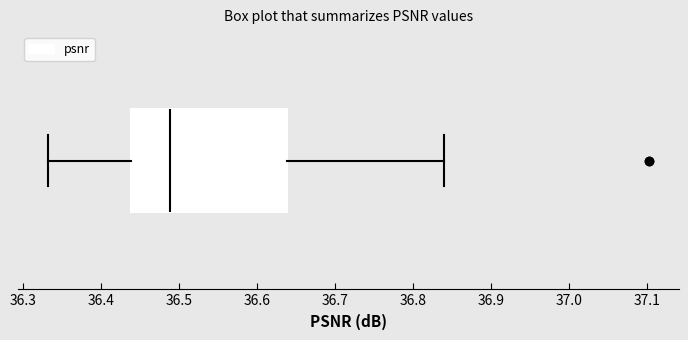

Transcribe this box plot: give where the median line is, the range the box spans, and where the two whiskers end, as read against the x-axis. The values are not printed on the chart, so give them approximately, as read against the axis.

median 36.49, box 36.44 to 36.64, whiskers 36.33 to 36.84